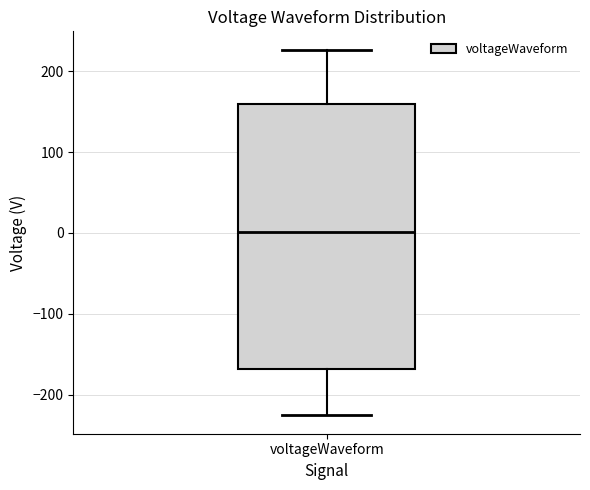

Where does the upper whisker of the box for voltageWaveform end on the y-axis? The values are not printed on the chart, so give them approximately, as read against the axis.

230